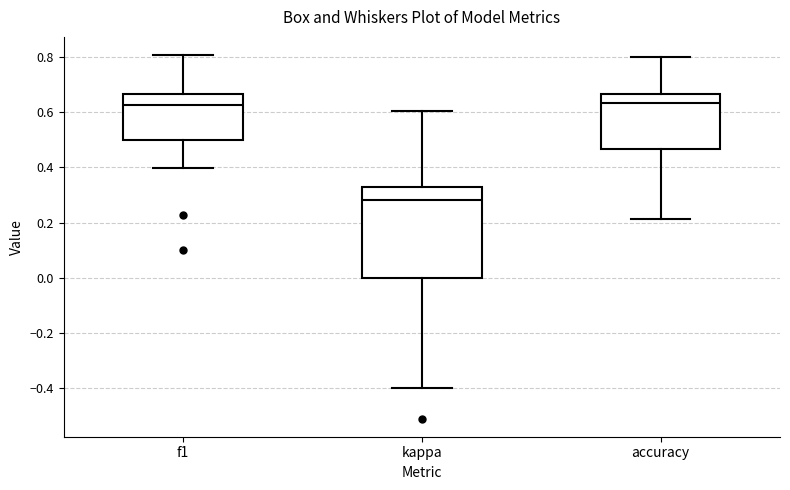

Which box is the tallest, from its lower edge to its upper edge?

kappa